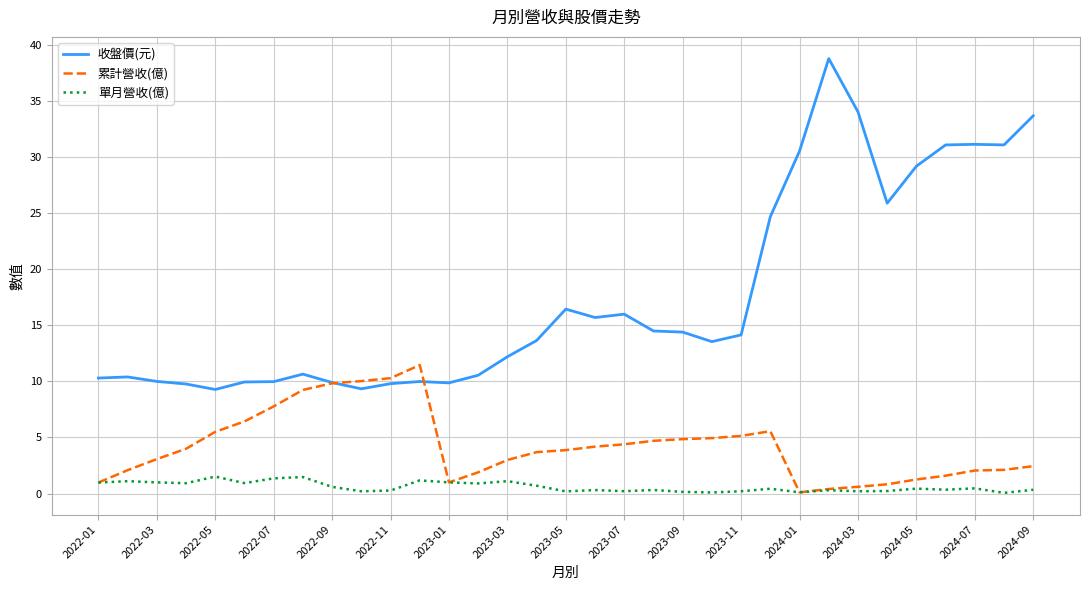

What is the difference between the maximum and minimum values in the 收盤價(元) series?

29.5